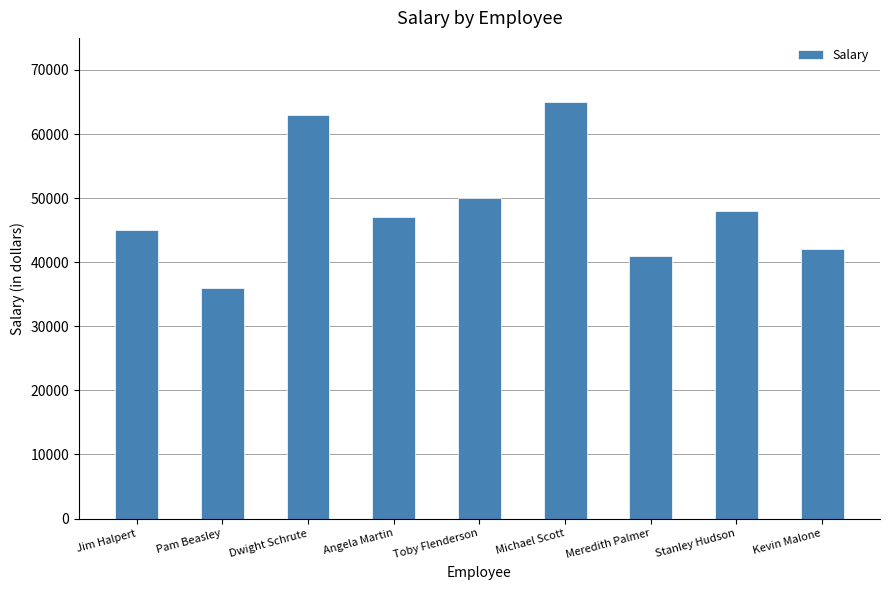

Does the chart contain stacked bars?

No